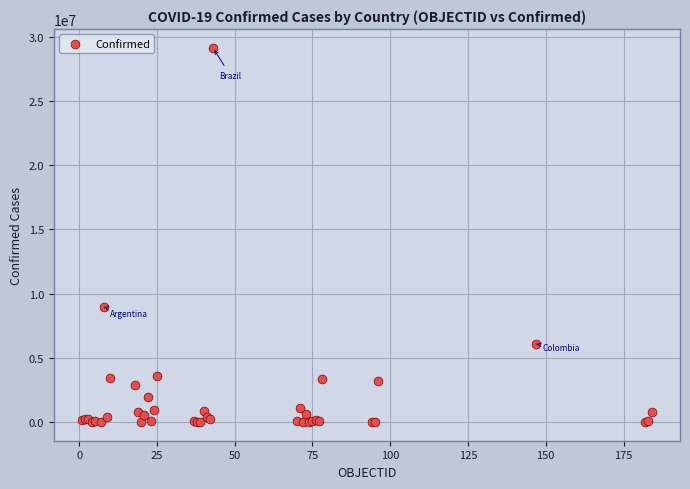

What Y value in the scatter plot is closest to 14579788?

8949362